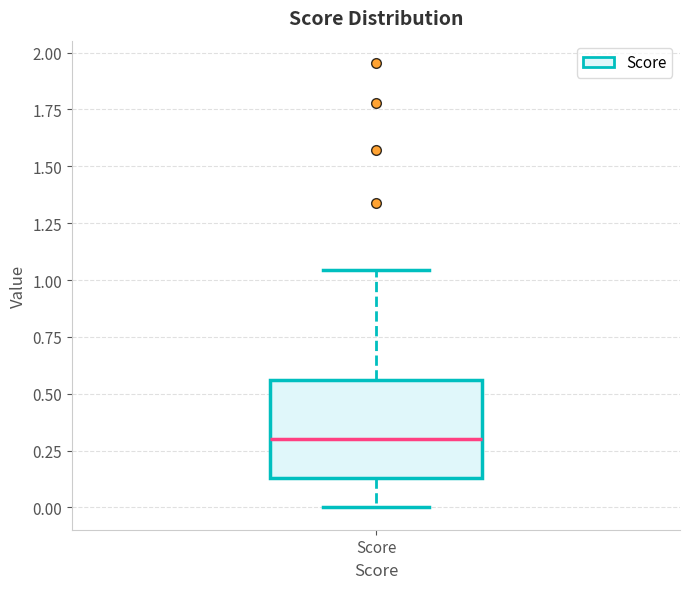

Where does the median line of the box for Score sit on the y-axis? The values are not printed on the chart, so give them approximately, as read against the axis.

0.30